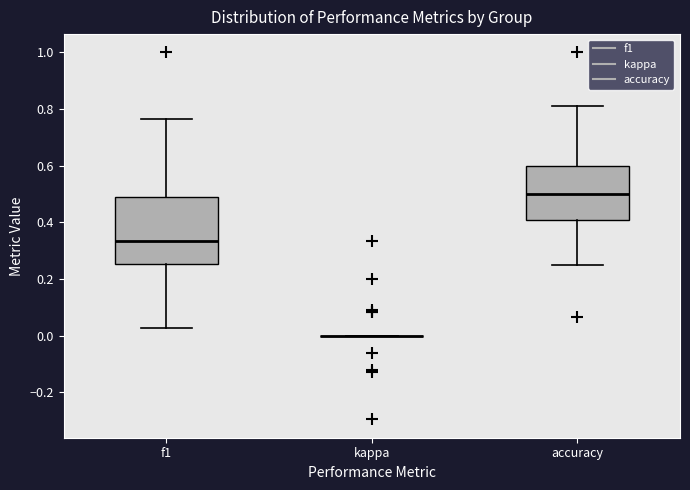

Where does the lower whisker of the box for f1 end on the y-axis? The values are not printed on the chart, so give them approximately, as read against the axis.

0.02